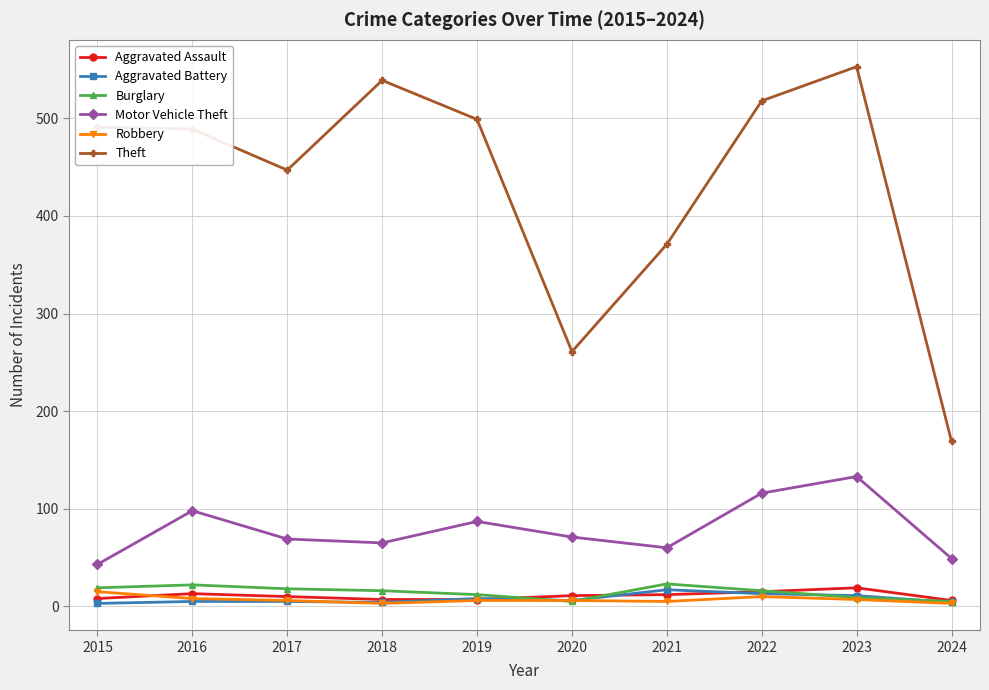

True or false: Motor Vehicle Theft has more than 0 points higher than both neighbors.

True